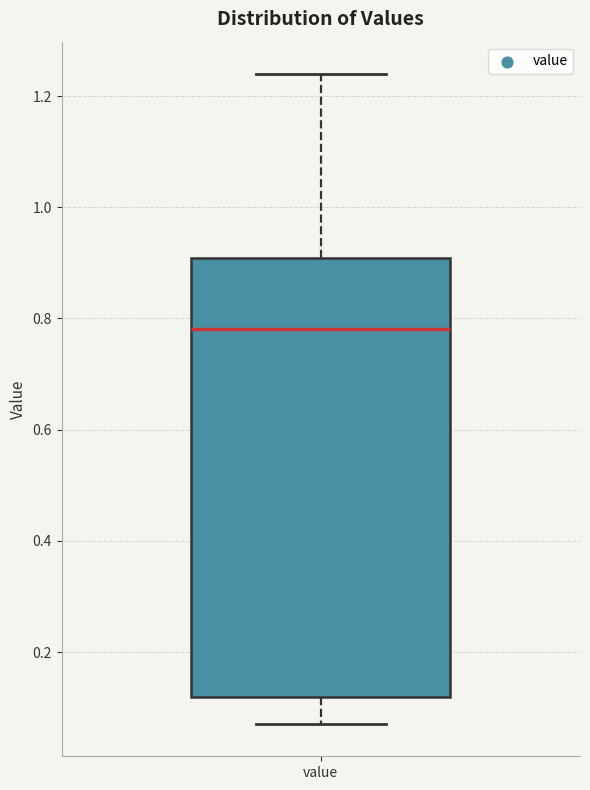

Read this box plot against the y-axis: the position of the median line, the range covered by the box, and the ends of both whiskers. The values are not printed on the chart, so give them approximately, as read against the axis.

median 0.78, box 0.12 to 0.90, whiskers 0.08 to 1.24